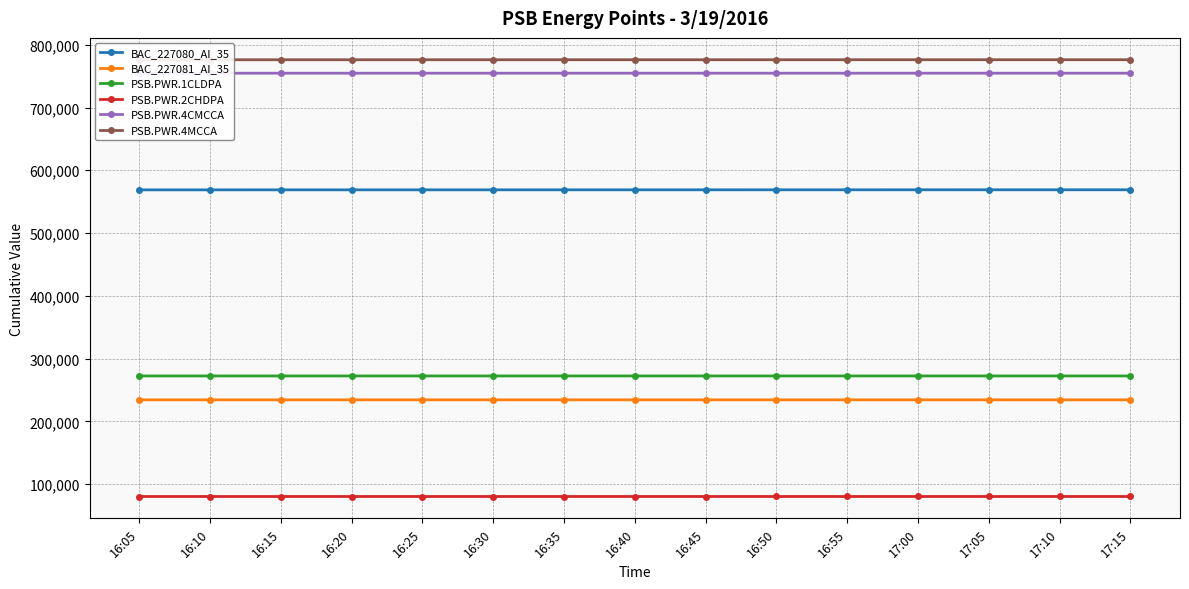

List the labels in order of PSB.PWR.4MCCA value, smallest first.

16:05, 16:10, 16:15, 16:20, 16:25, 16:30, 16:35, 16:40, 16:45, 16:50, 16:55, 17:00, 17:05, 17:10, 17:15